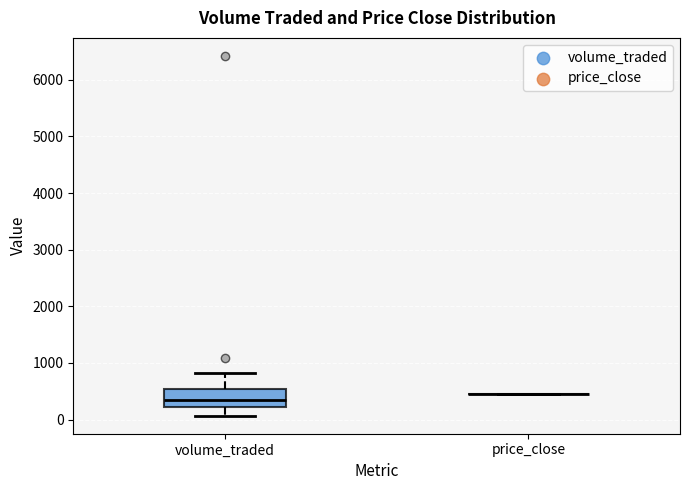

Which box is the tallest, from its lower edge to its upper edge?

volume_traded